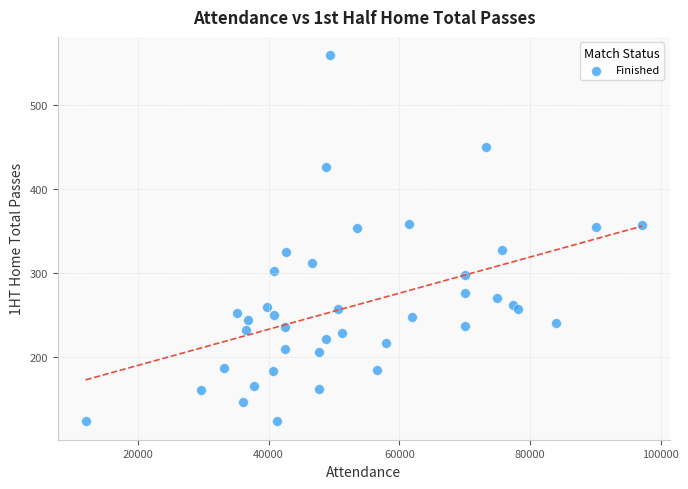

What is the range of X values (max minus min)?

85207